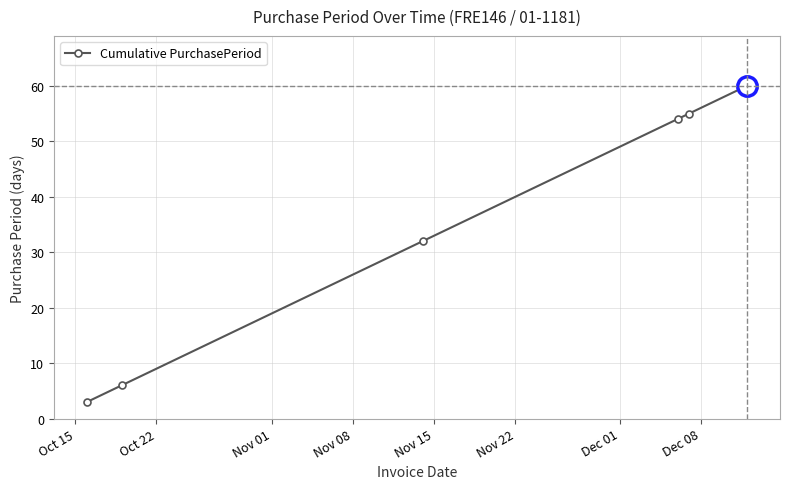

What is the difference between the maximum and minimum values?

57